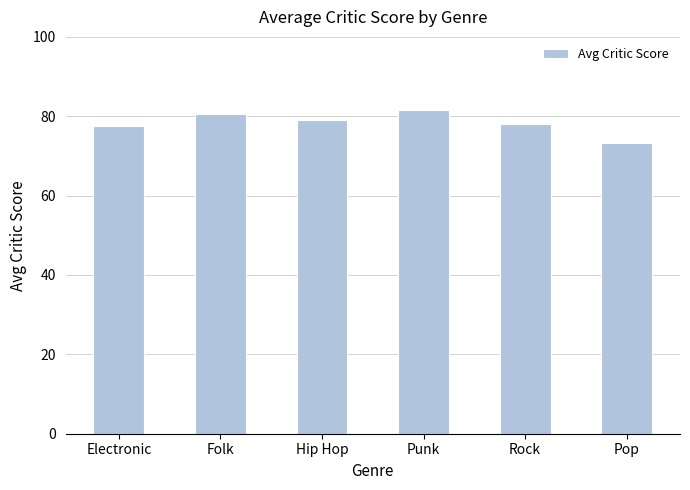

What is the minimum value shown in the chart?

73.3